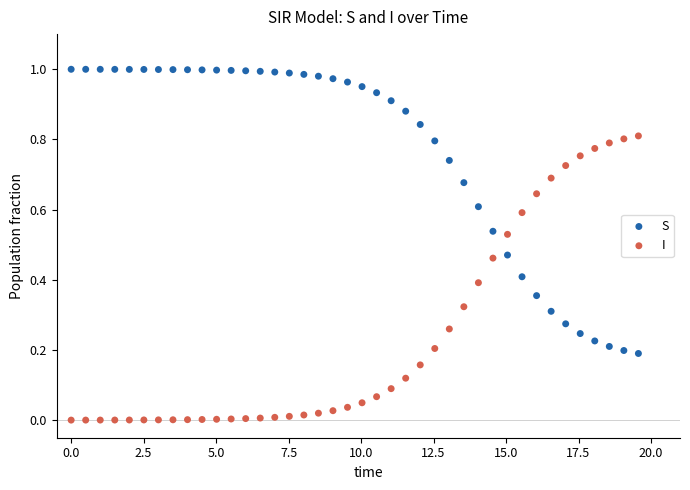

What are all the series names shown in the legend?

S, I